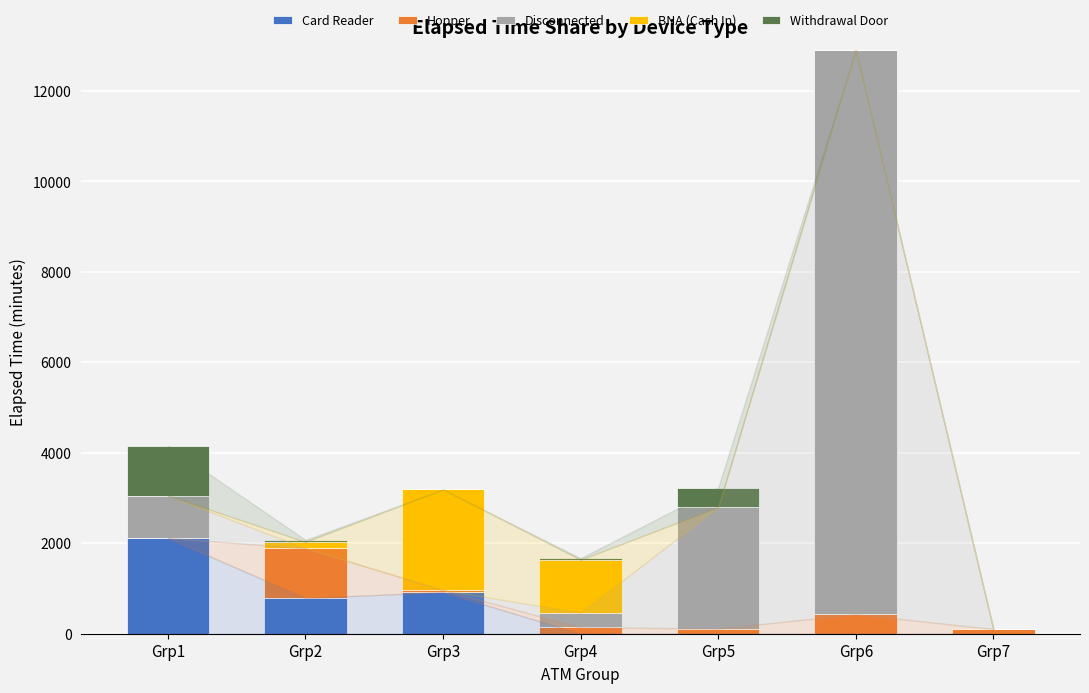

At which category is the sum across all series the highest?

Grp6